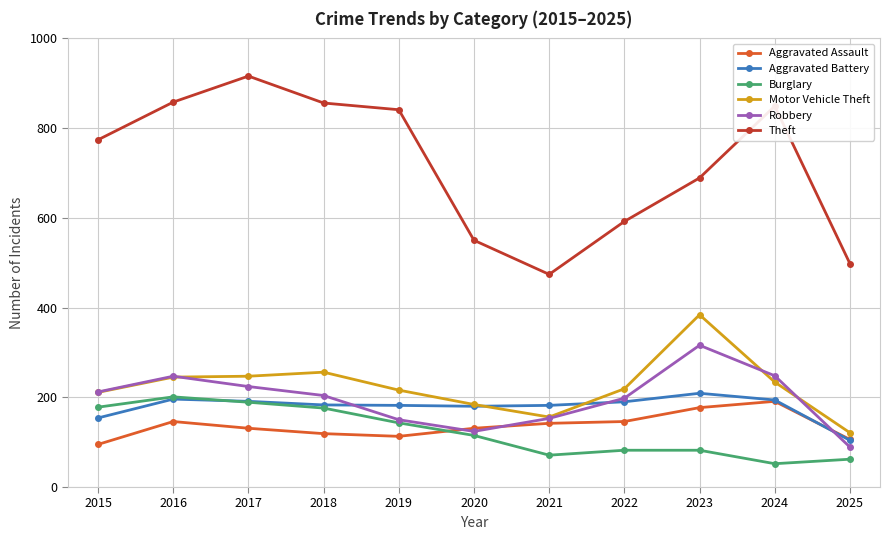

True or false: Aggravated Assault has a value of 232 at 2020.

False